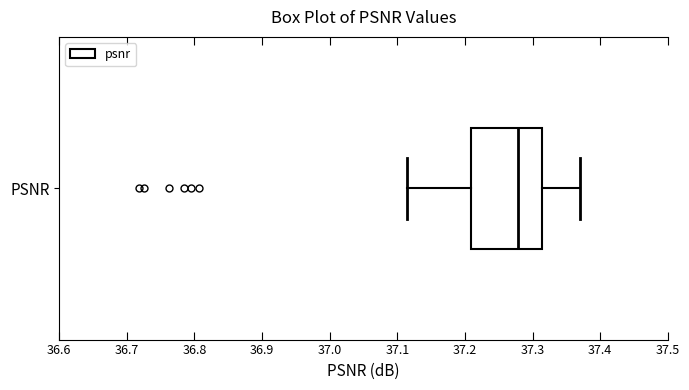

Where is the left edge of the box for PSNR on the x-axis? The values are not printed on the chart, so give them approximately, as read against the axis.

37.21